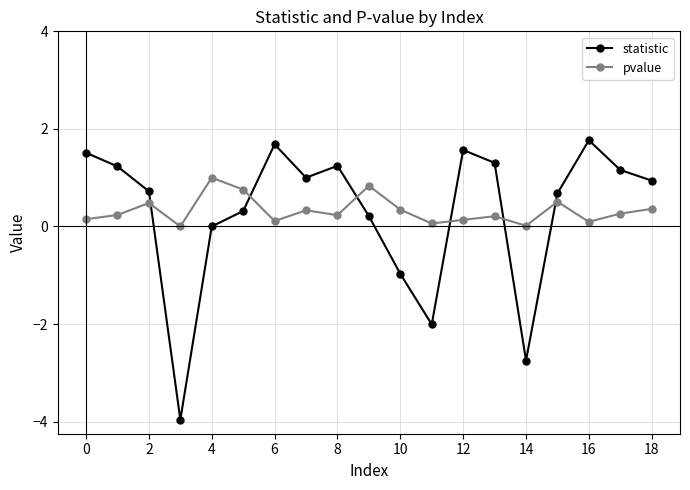

How many data points does each series have?

19